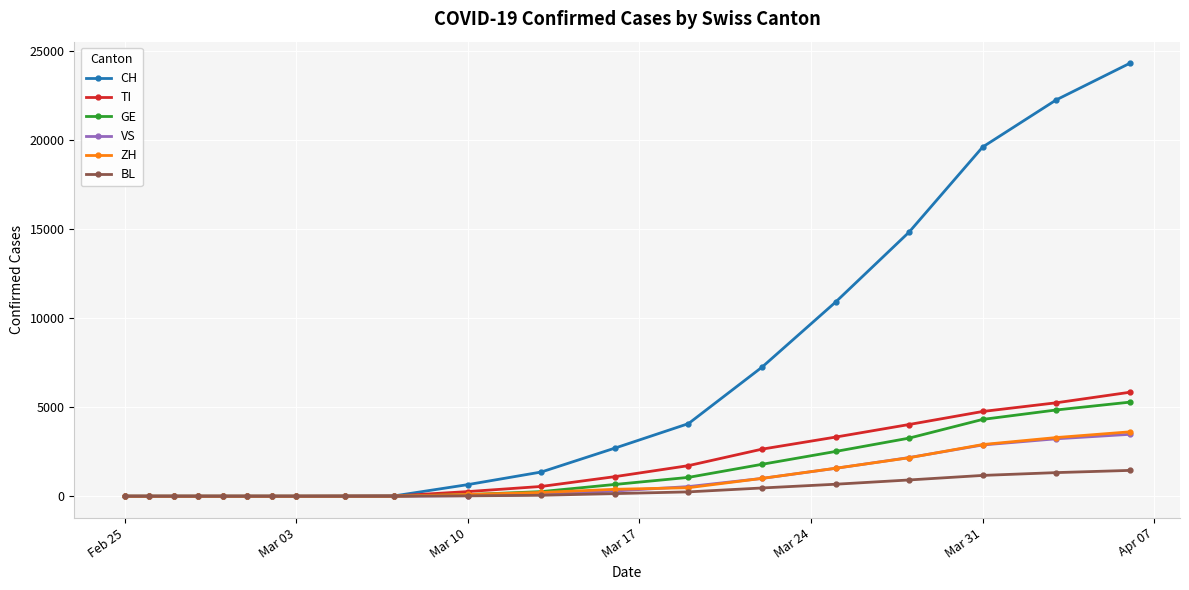

Is this an area chart (filled region under the line)?

No